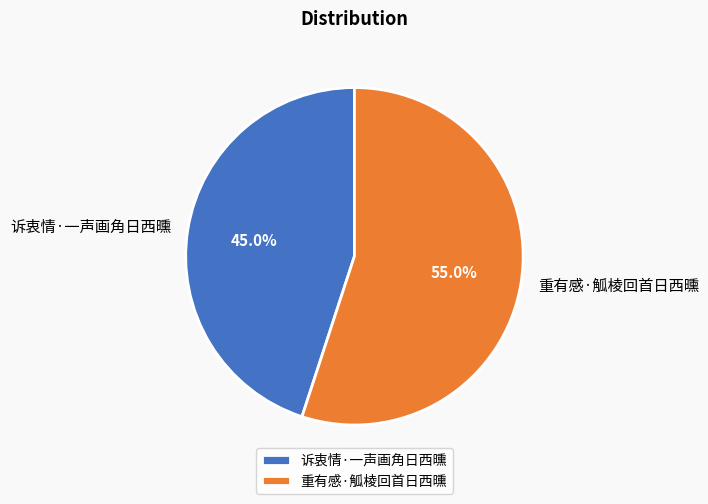

True or false: 诉衷情·一声画角日西曛 accounts for 45% of the total.

True